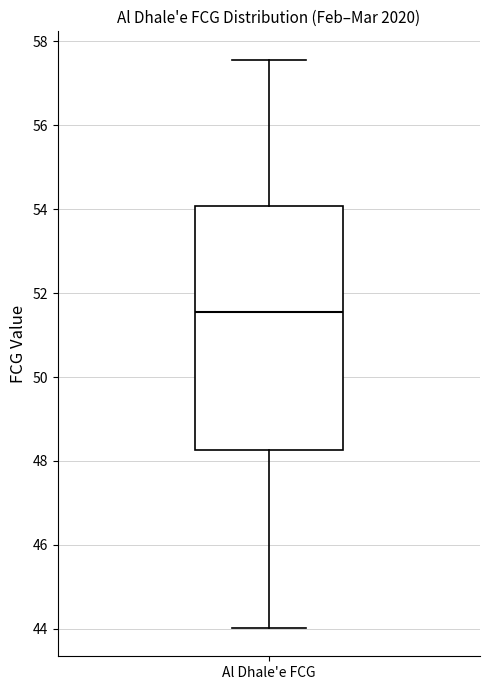

Where does the lower whisker of the box for Al Dhale'e FCG end on the y-axis? The values are not printed on the chart, so give them approximately, as read against the axis.

44.0